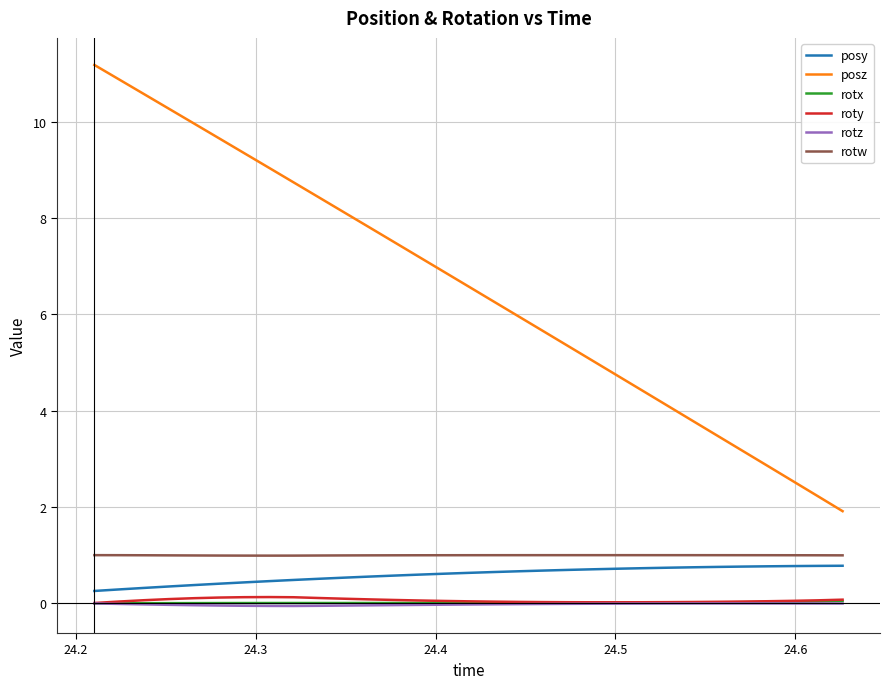

True or false: rotx and rotz intersect in this chart.

False